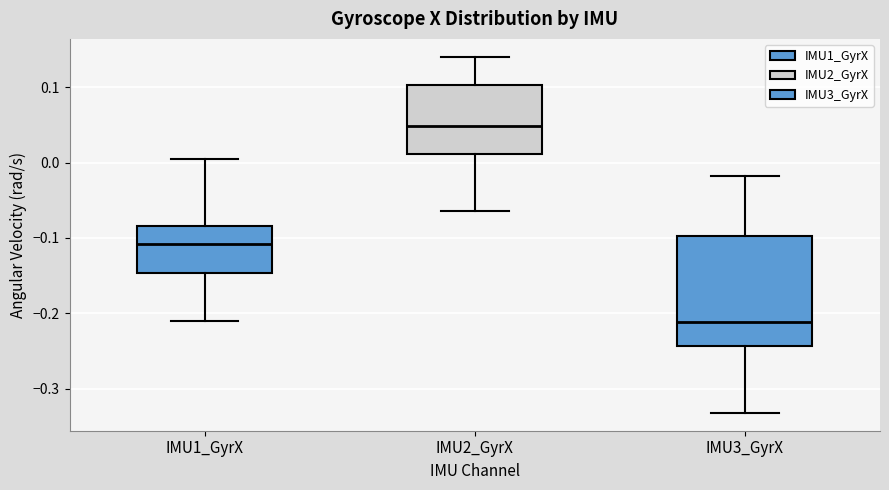

Reading left to right, read every box against the y-axis: the position of its median line, the range the box covers, and the ends of its whiskers. The values are not printed on the chart, so give them approximately, as read against the axis.

IMU1_GyrX: median -0.11, box -0.15 to -0.08, whiskers -0.21 to 0.01
IMU2_GyrX: median 0.05, box 0.01 to 0.10, whiskers -0.06 to 0.14
IMU3_GyrX: median -0.21, box -0.24 to -0.10, whiskers -0.33 to -0.02